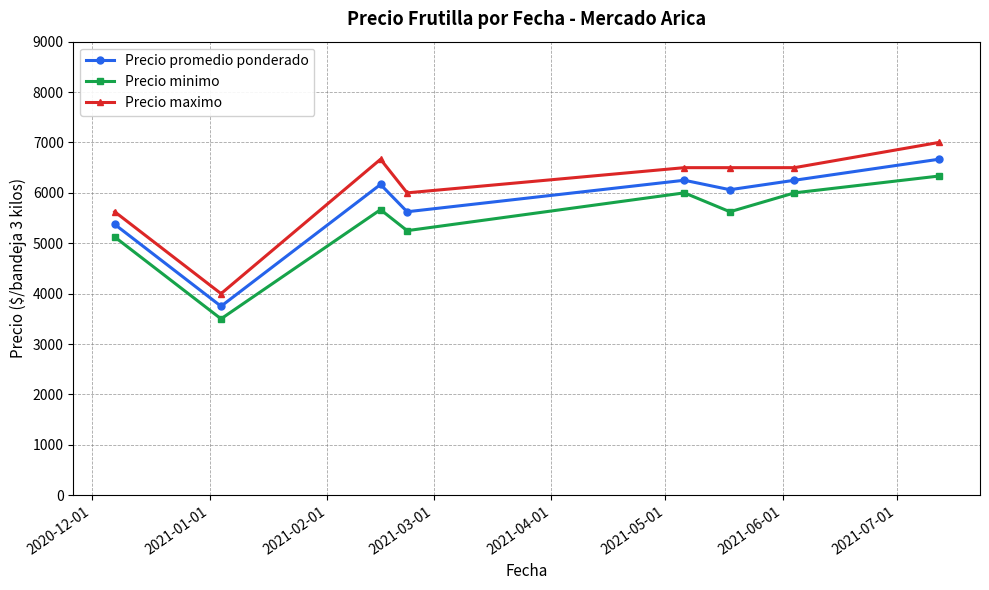

What is the sum of all Precio minimo values?

43500.0